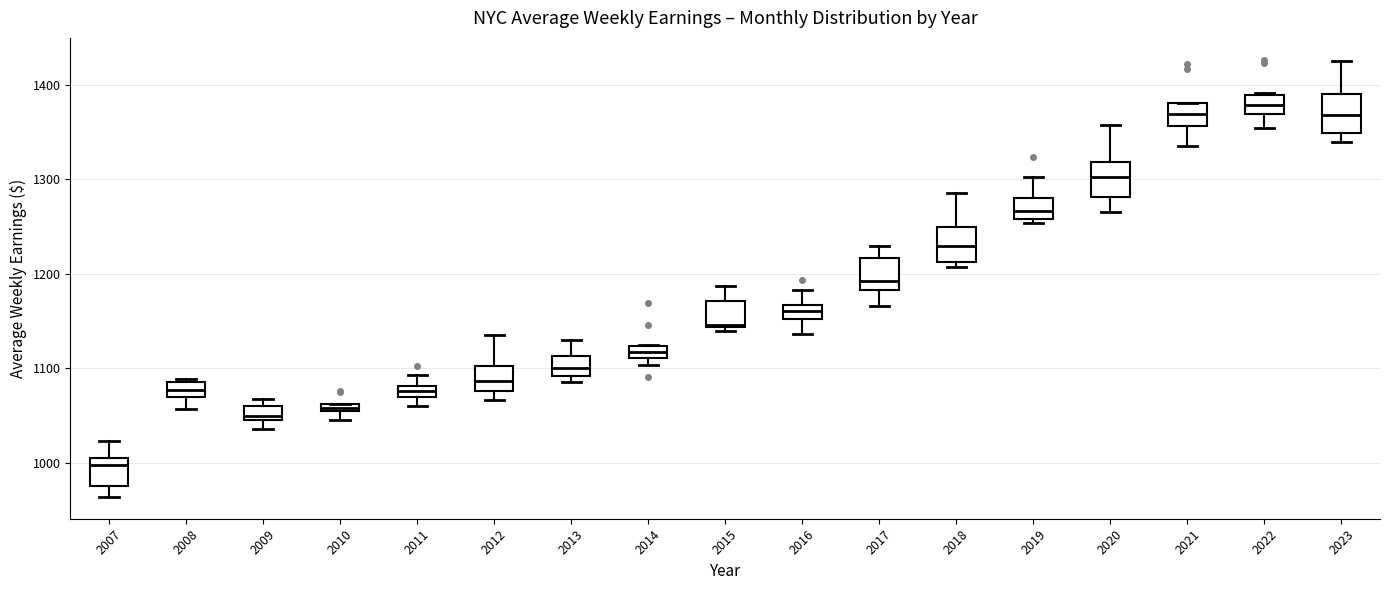

Where is the upper edge of the box at x = 2009 on the y-axis? The values are not printed on the chart, so give them approximately, as read against the axis.

1060